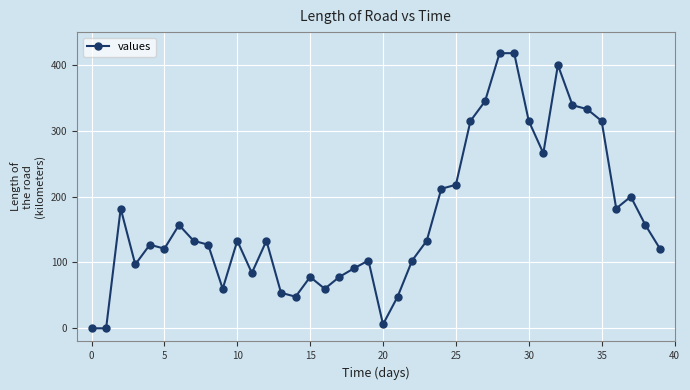

What is the difference between the maximum and second lowest values?

418